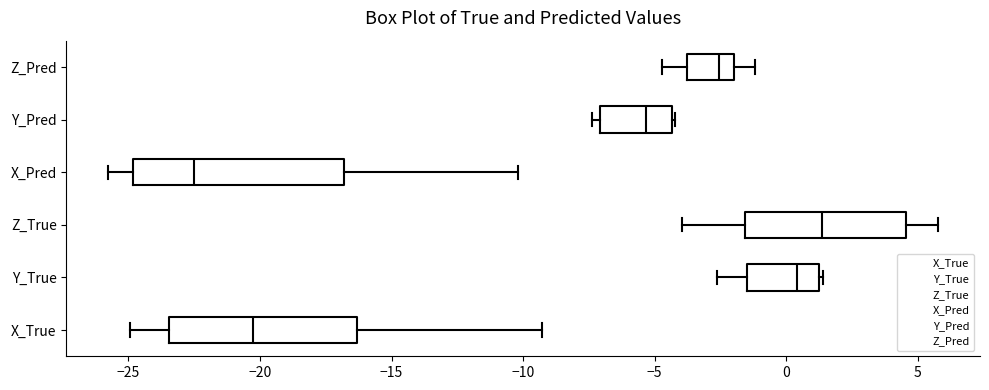

Where does the left whisker of the box for Y_True end on the x-axis? The values are not printed on the chart, so give them approximately, as read against the axis.

-2.5